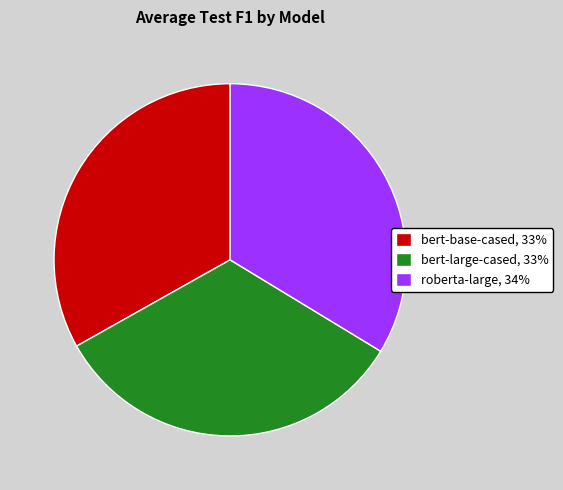

Do roberta-large, 34% and bert-large-cased, 33% together represent more than half of the pie?

Yes